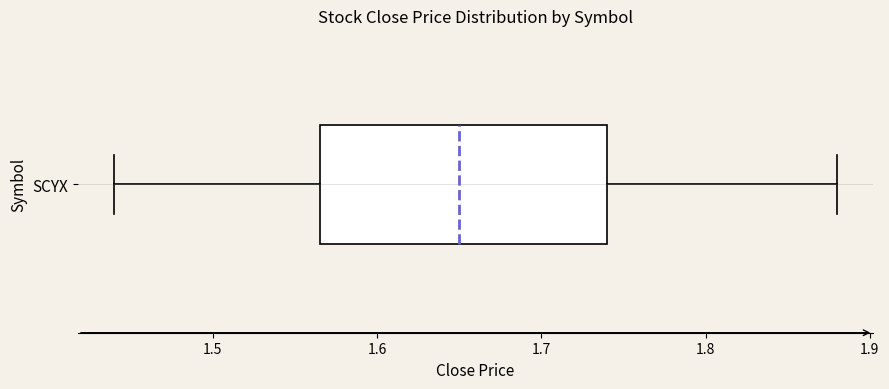

Read this box plot against the x-axis: the position of the median line, the range covered by the box, and the ends of both whiskers. The values are not printed on the chart, so give them approximately, as read against the axis.

median 1.65, box 1.57 to 1.74, whiskers 1.44 to 1.88